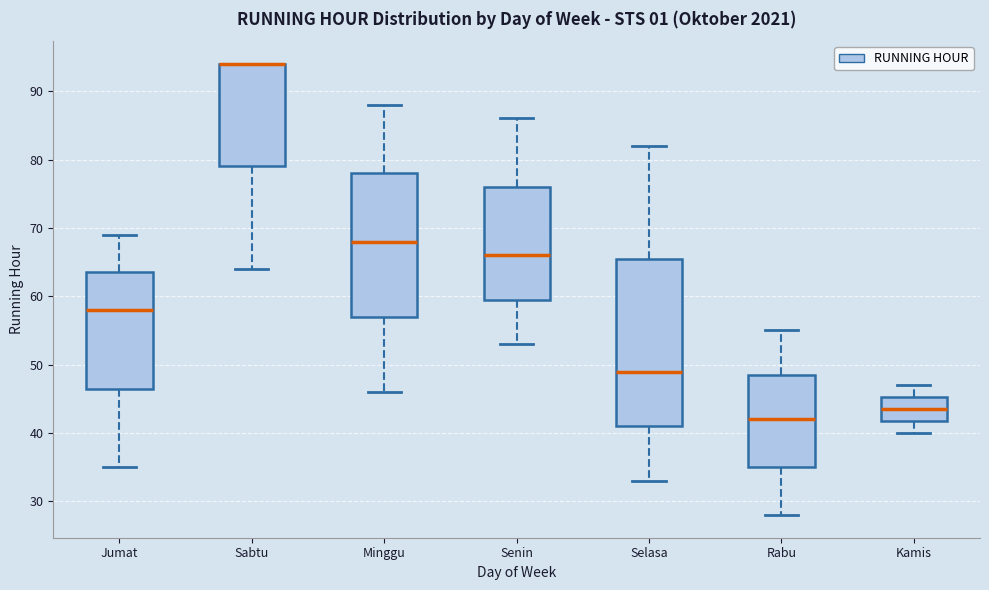

Reading left to right, read every box against the y-axis: the position of its median line, the range the box covers, and the ends of its whiskers. The values are not printed on the chart, so give them approximately, as read against the axis.

Jumat: median 58, box 47 to 64, whiskers 35 to 69
Sabtu: median 94 (drawn on the box's upper edge), box 79 to 94, whiskers 64 to 94
Minggu: median 68, box 57 to 78, whiskers 46 to 88
Senin: median 66, box 60 to 76, whiskers 53 to 86
Selasa: median 49, box 41 to 66, whiskers 33 to 82
Rabu: median 42, box 35 to 49, whiskers 28 to 55
Kamis: median 44, box 42 to 45, whiskers 40 to 47